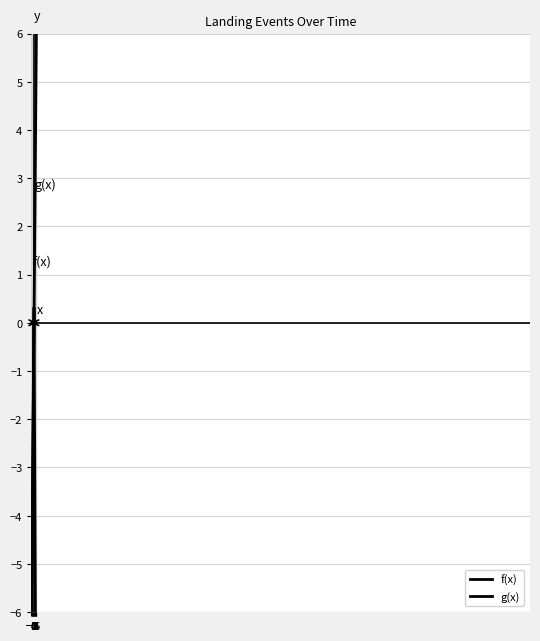

After their last crossing, which series has the higher values: f(x) or g(x)?

f(x)